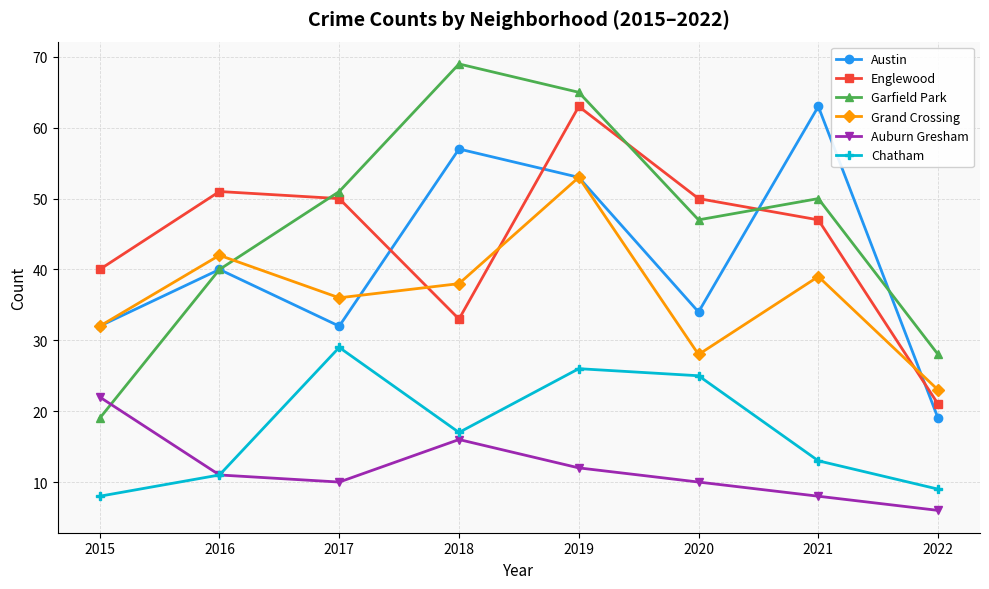

What are all the series names shown in the legend?

Austin, Englewood, Garfield Park, Grand Crossing, Auburn Gresham, Chatham